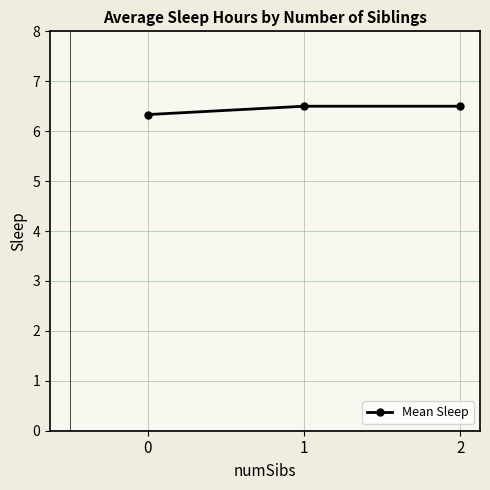

What is the value of the 2nd point from the left?

6.5